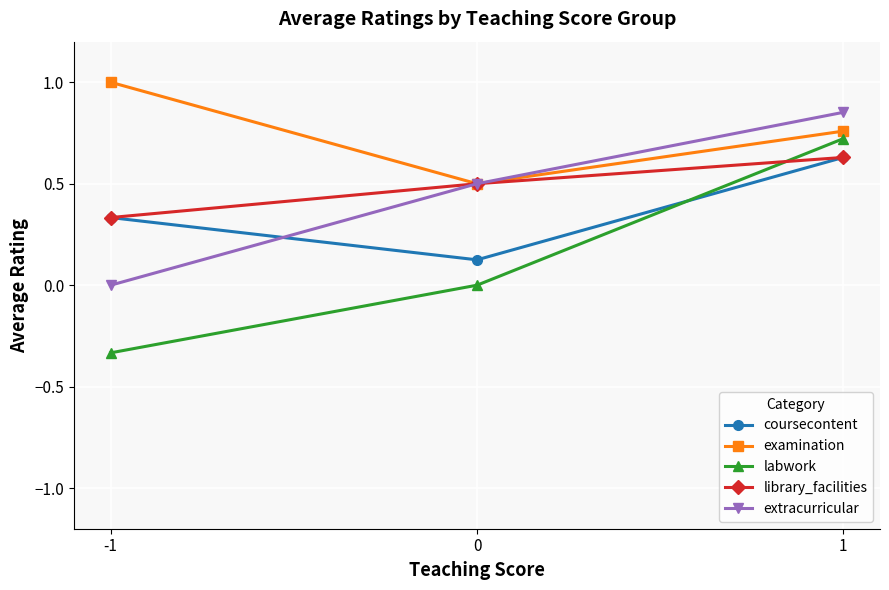

What is the difference between the coursecontent values at 0 and -1?

0.2